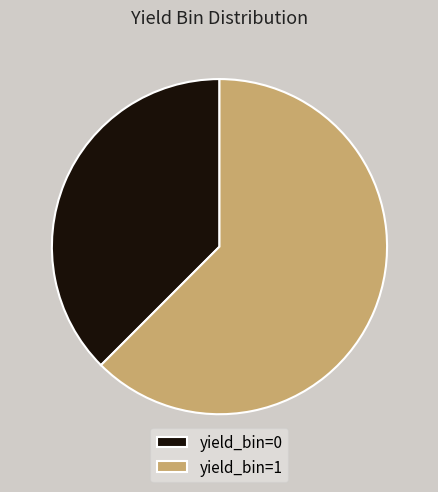

Rank the categories by value from lowest to highest.

yield_bin=0, yield_bin=1